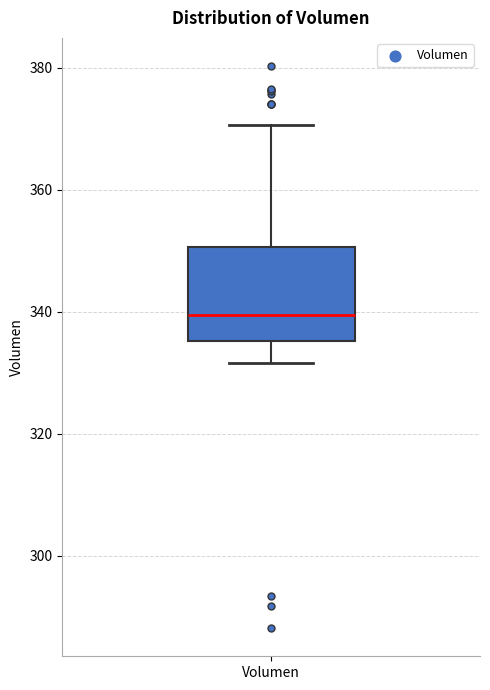

Transcribe this box plot: give where the median line is, the range the box spans, and where the two whiskers end, as read against the y-axis. The values are not printed on the chart, so give them approximately, as read against the axis.

median 340, box 336 to 350, whiskers 332 to 370